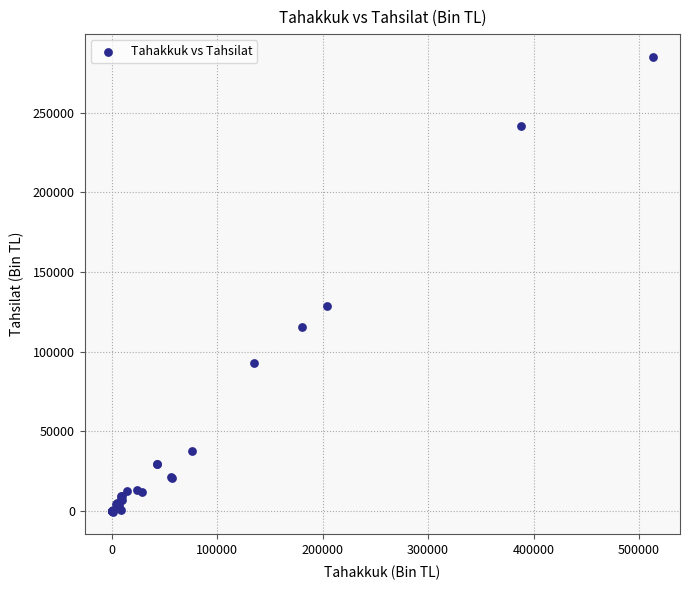

What Y value in the scatter plot is closest to 142282?

128820